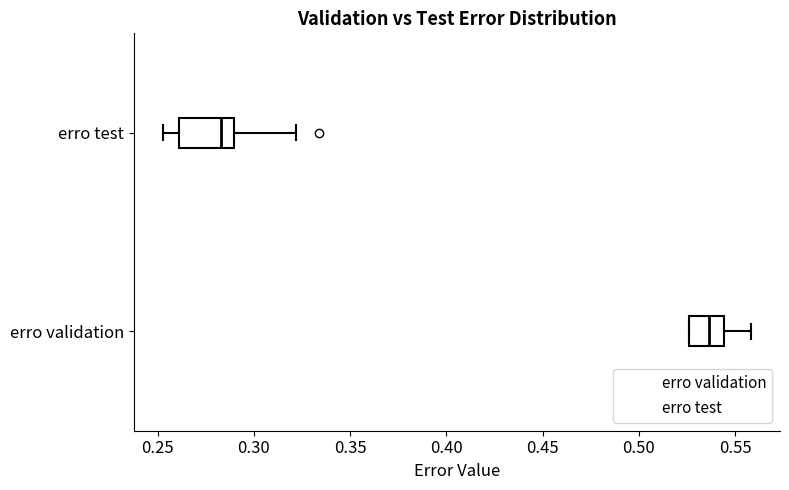

Which box has the furthest to the left median line?

erro test